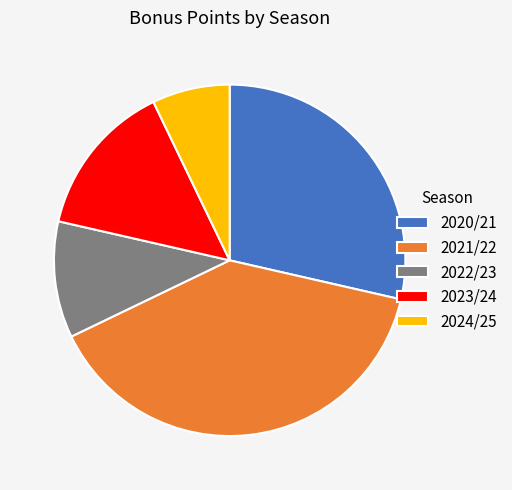

Between 2024/25 and 2022/23, which is larger?

2022/23